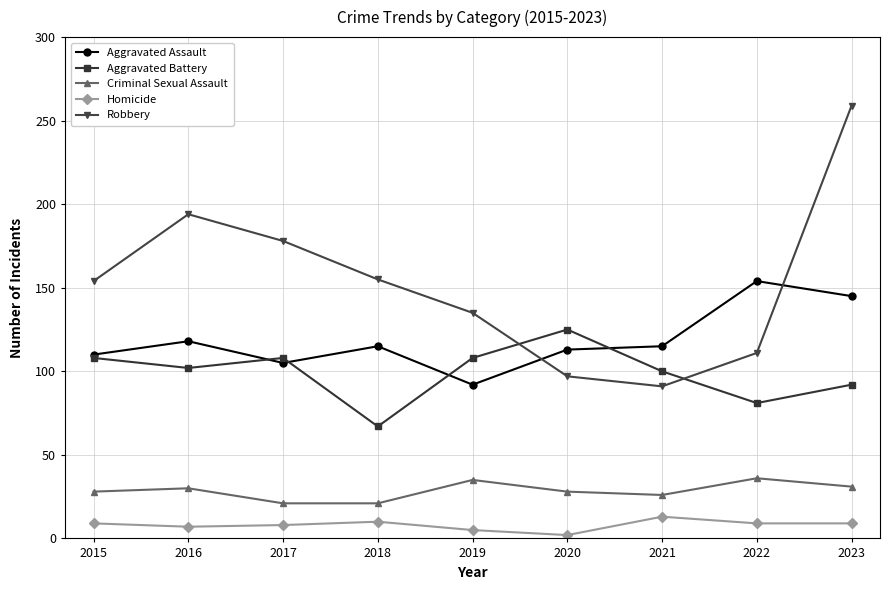

True or false: Aggravated Battery and Aggravated Assault cross at least once.

True